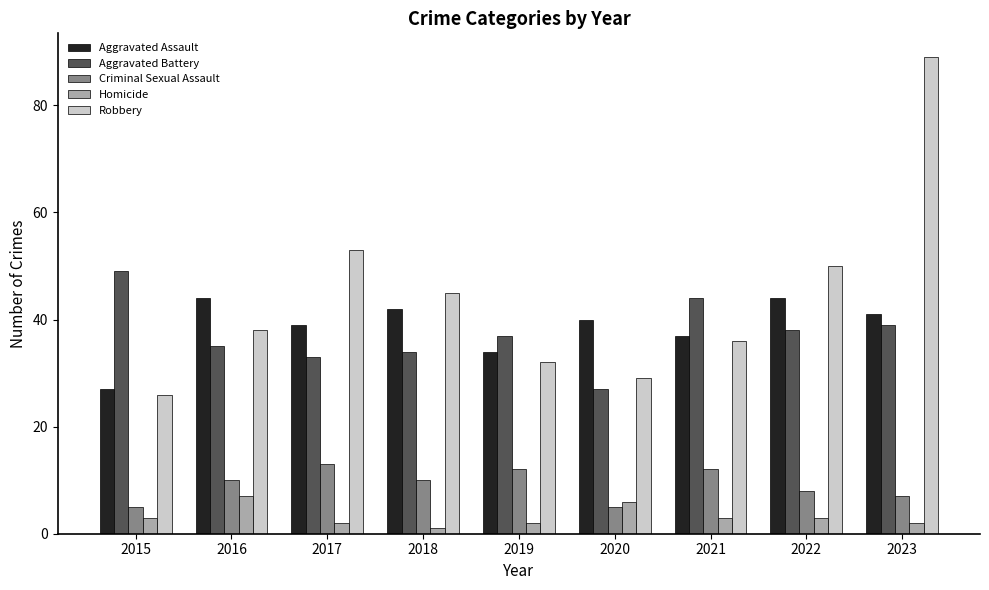

What is the difference between the maximum and minimum values in the Aggravated Battery series?

22